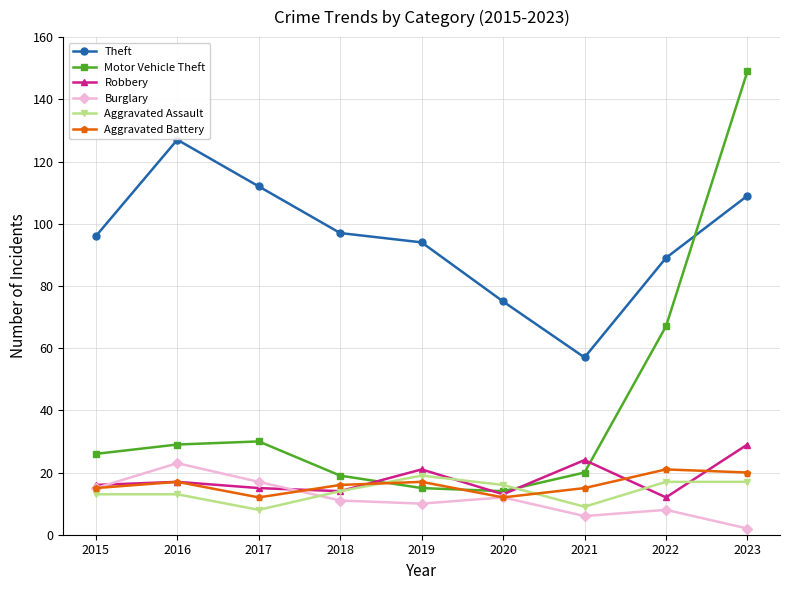

List the series in order of their peak value, lowest first.

Aggravated Assault, Aggravated Battery, Burglary, Robbery, Theft, Motor Vehicle Theft